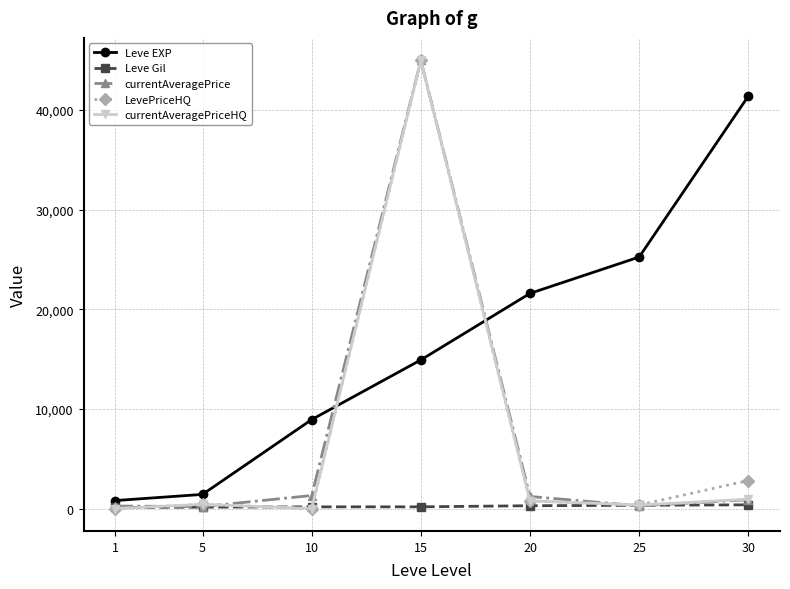

Count the Leve Gil values in the range 140 to 326.

5